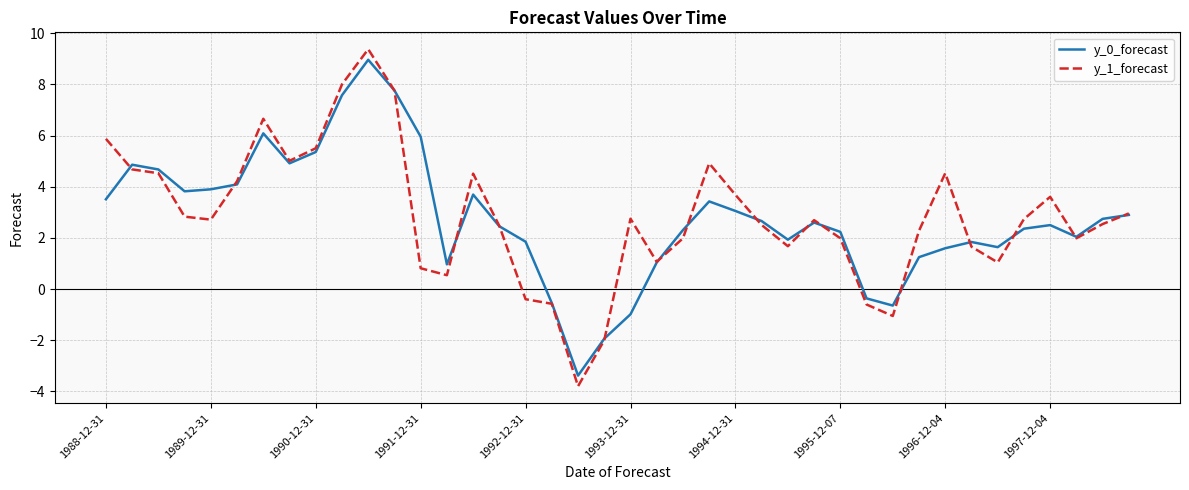

Rank the series by their maximum value, from lowest to highest.

y_0_forecast, y_1_forecast